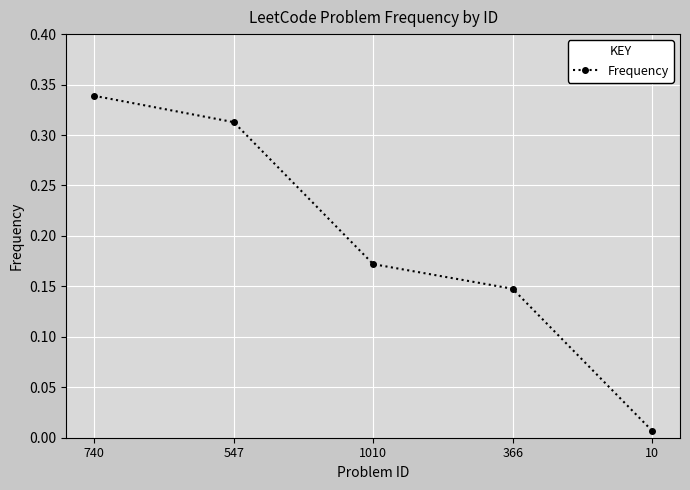

Does the chart have visible grid lines?

Yes